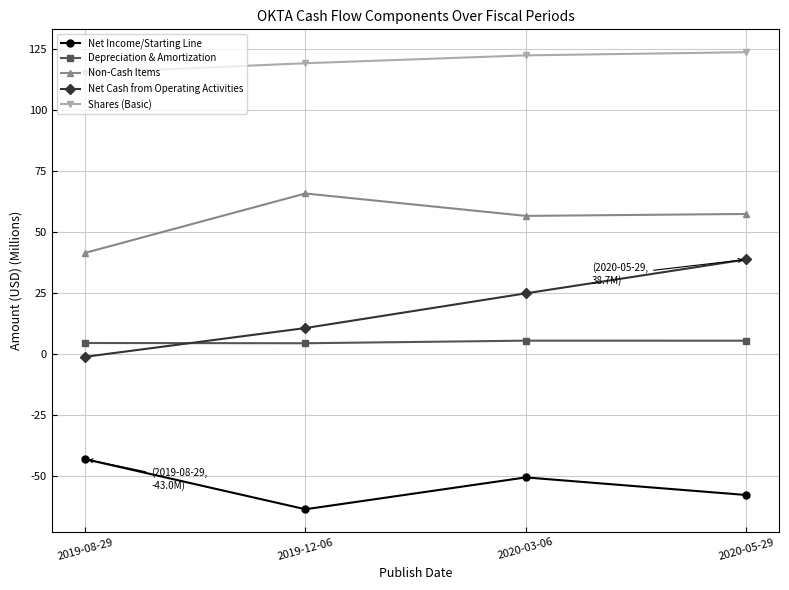

At which category does Non-Cash Items reach its first local peak?

2019-12-06